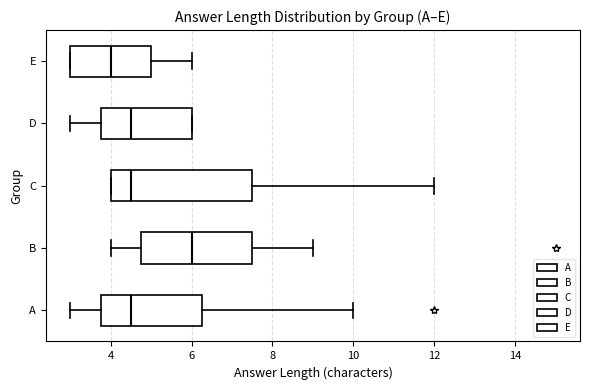

Where does the median line of the box for D sit on the x-axis? The values are not printed on the chart, so give them approximately, as read against the axis.

4.6